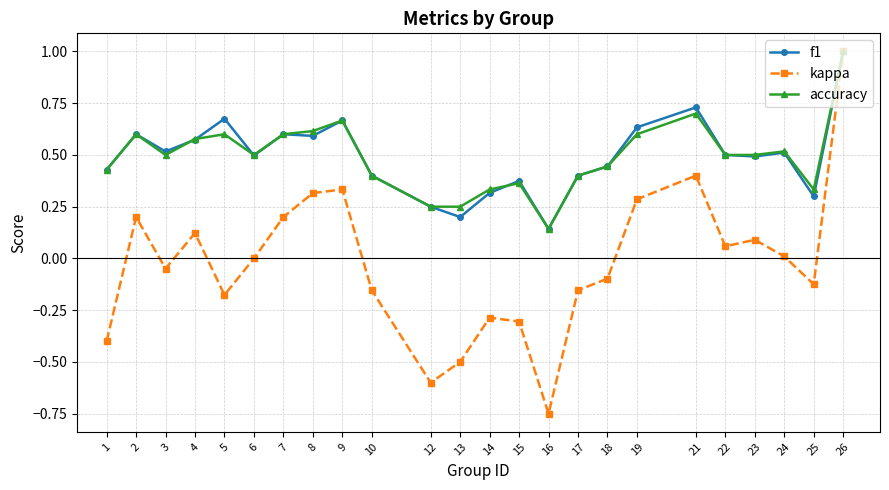

The f1 series shows 0.6 at 7. True or false?

True